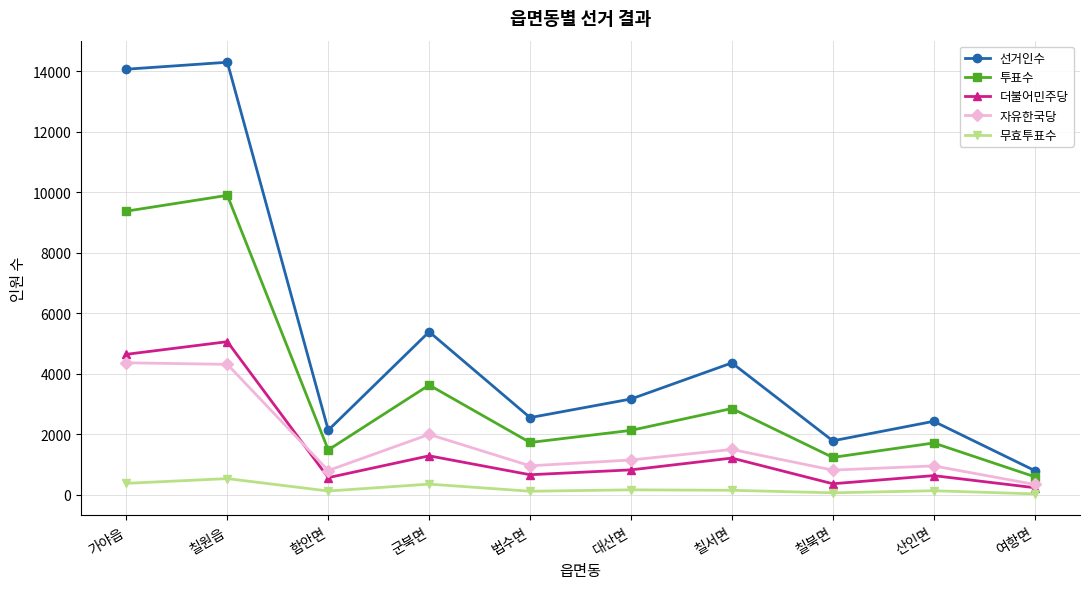

True or false: 더불어민주당 has more than 1 interior local peaks.

True